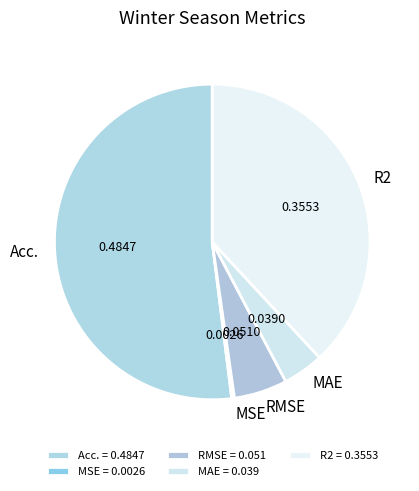

Does Acc. account for over 50% of the chart?

Yes